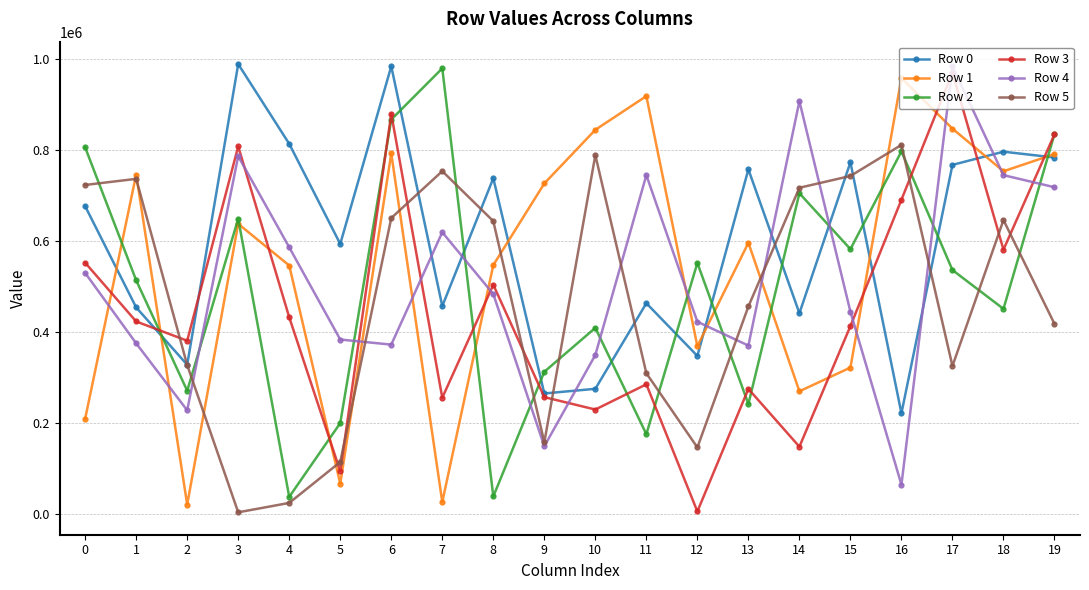

Is it true that Row 4 equals 371580 at 6?

True